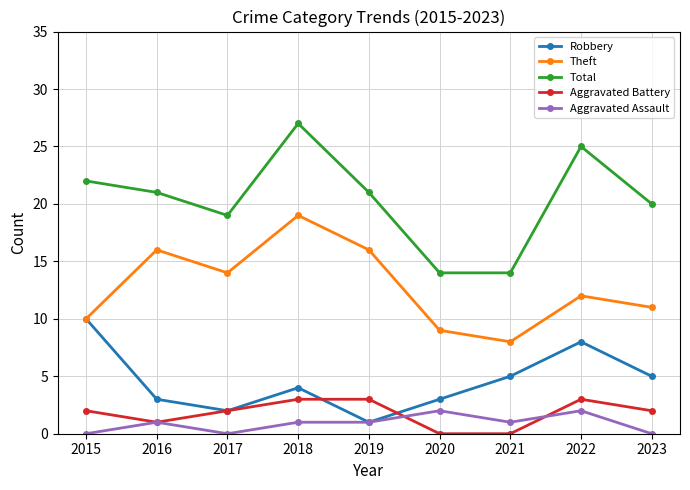

How many distinct data groups are displayed?

5